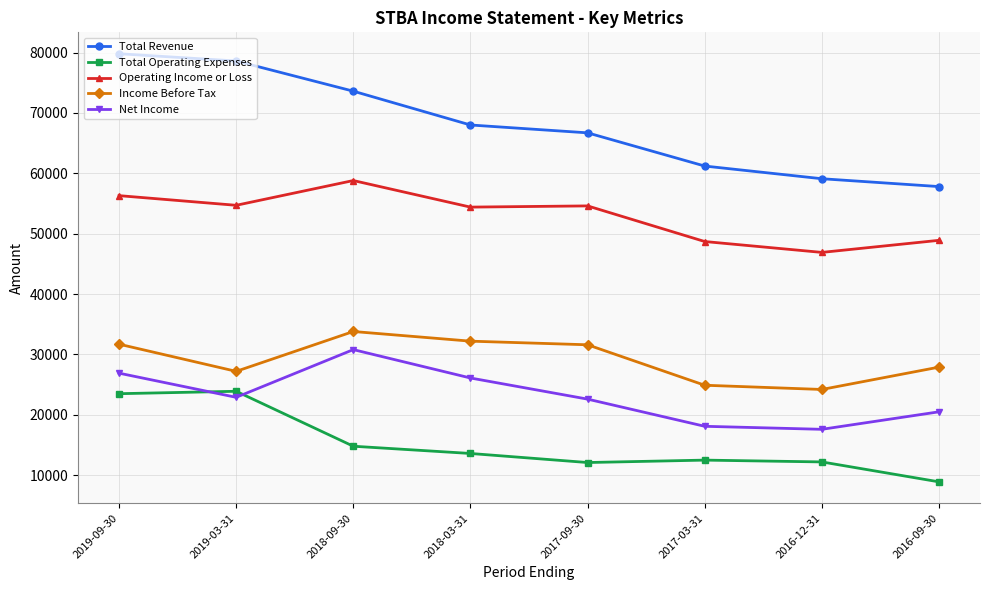

Which category has the highest value across all series?

2019-09-30